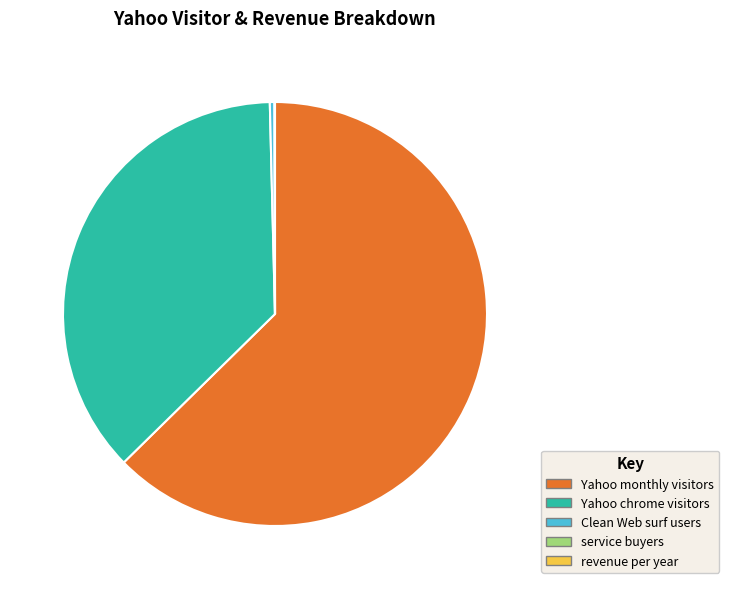

True or false: Yahoo monthly visitors accounts for 63% of the total.

True